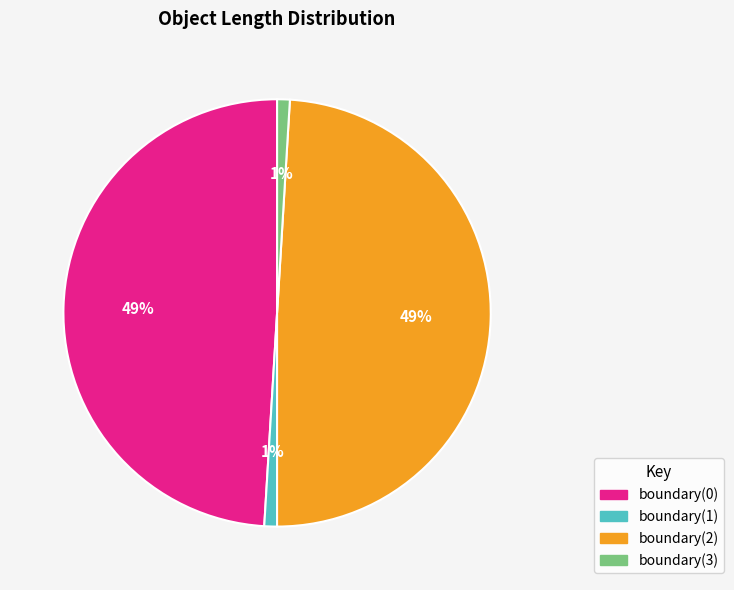

Is it true that boundary(3) is 12% of the pie?

False